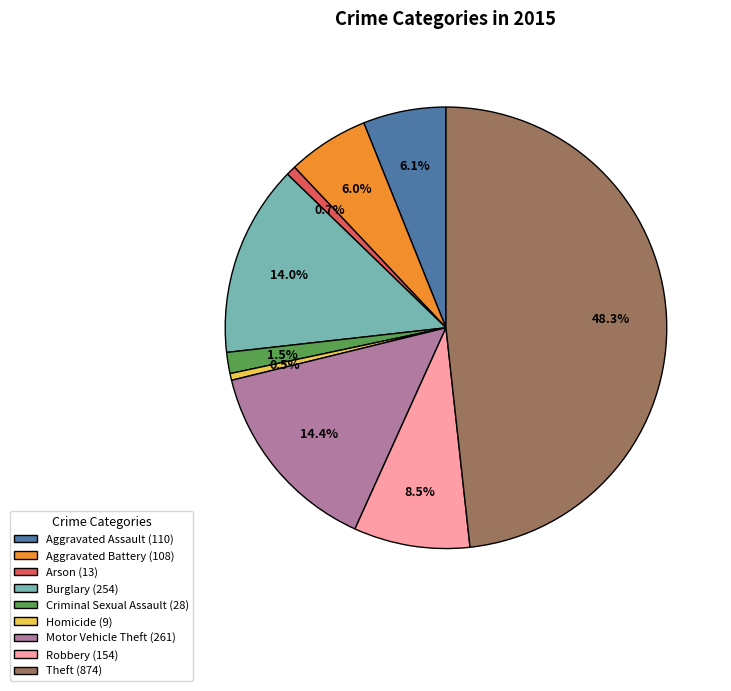

Which slice is the largest?

Theft (874)